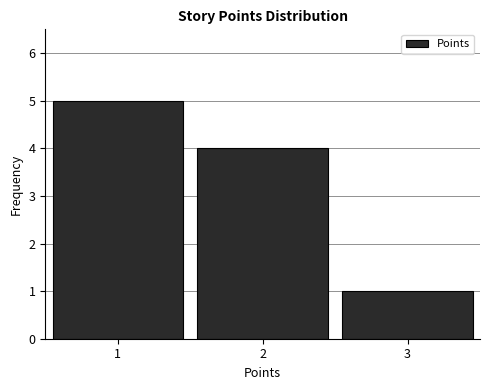

How tall is the bar that spans 1.5 to 2.5 on the x-axis? The values are not printed on the chart, so give them approximately, as read against the axis.

4